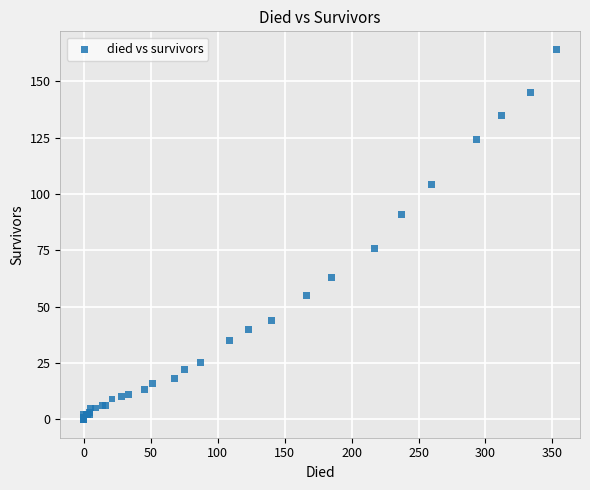

What Y value in the scatter plot is closest to 82?

76